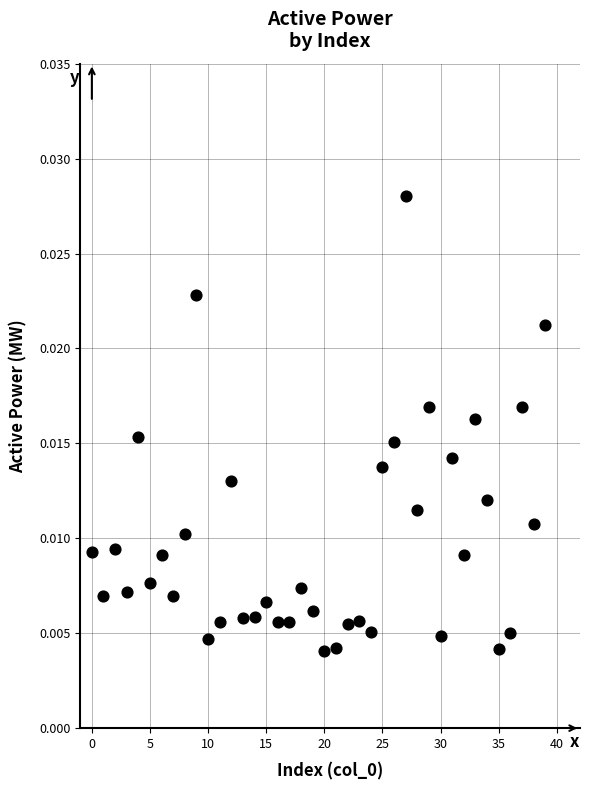

How many data points are displayed?

40